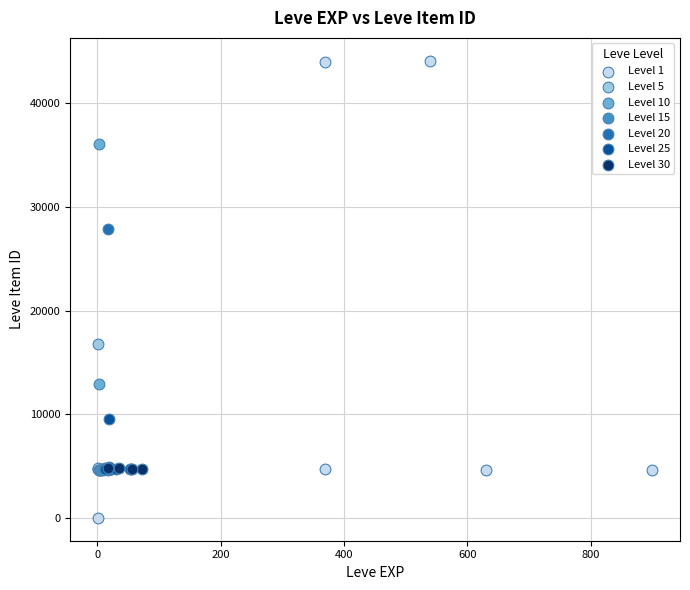

Which series reaches the minimum Y coordinate?

Level 1